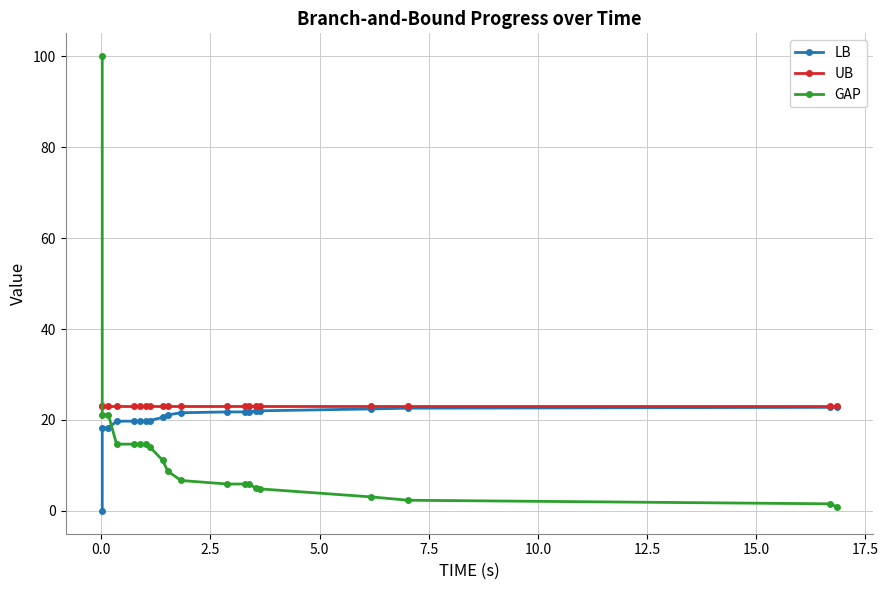

Which series has the largest range (max minus min)?

GAP